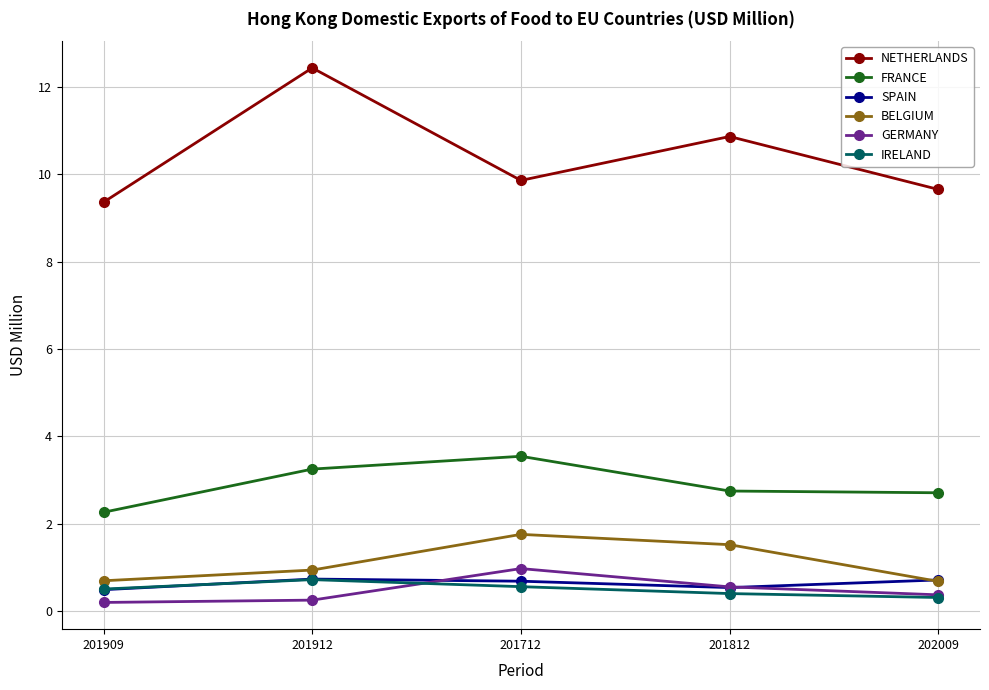

What is the sum of the SPAIN values at 202009 and 201909?

1.2